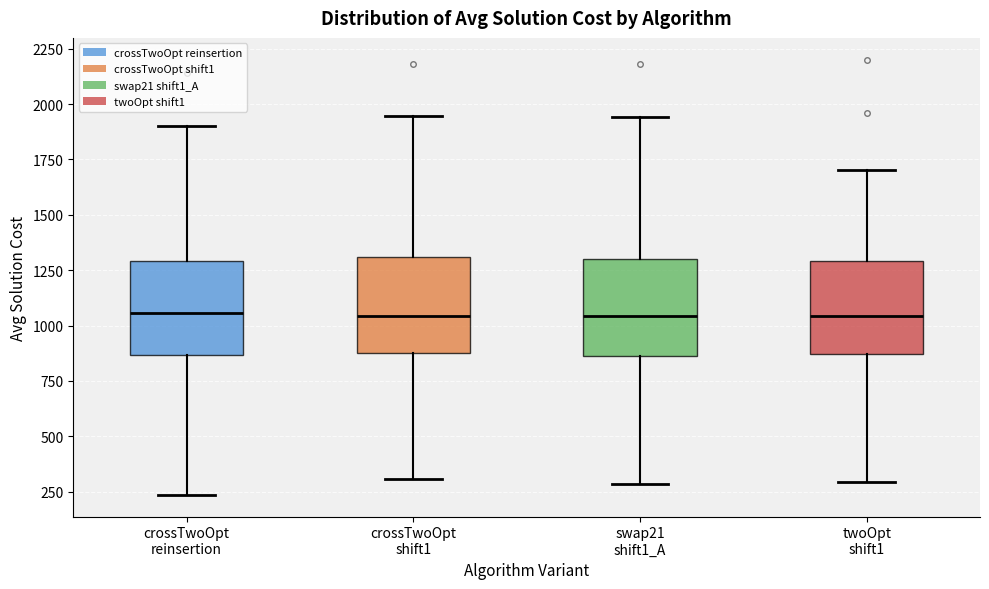

Where does the median line of the box for crossTwoOpt reinsertion sit on the y-axis? The values are not printed on the chart, so give them approximately, as read against the axis.

1050